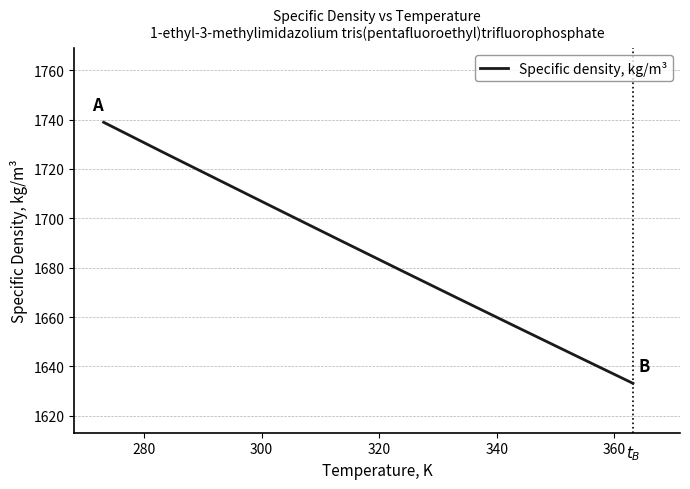

What is the smallest value displayed?

1633.2